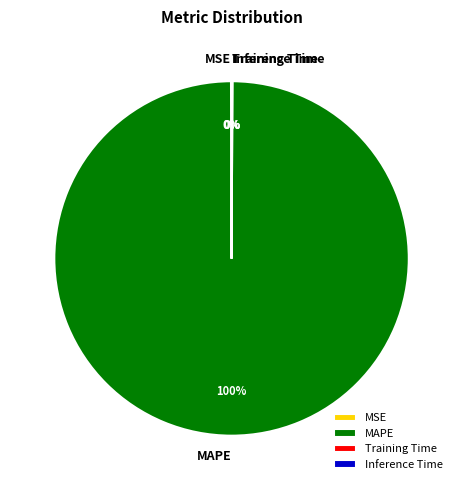

What percentage is the MAPE slice, to the nearest percent?

100%